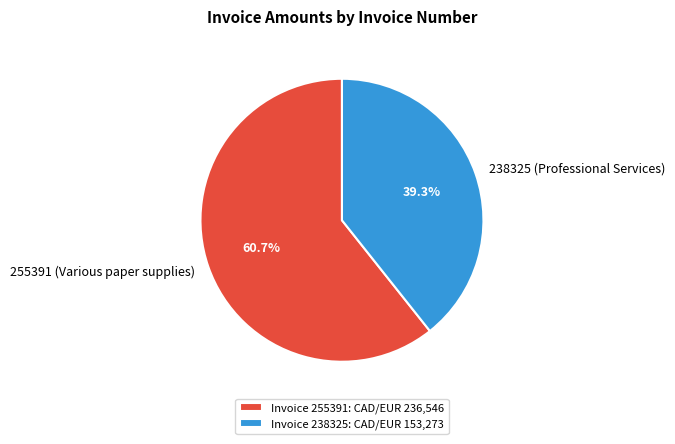

To the nearest percent, what portion does 255391 (Various paper supplies) represent?

61%